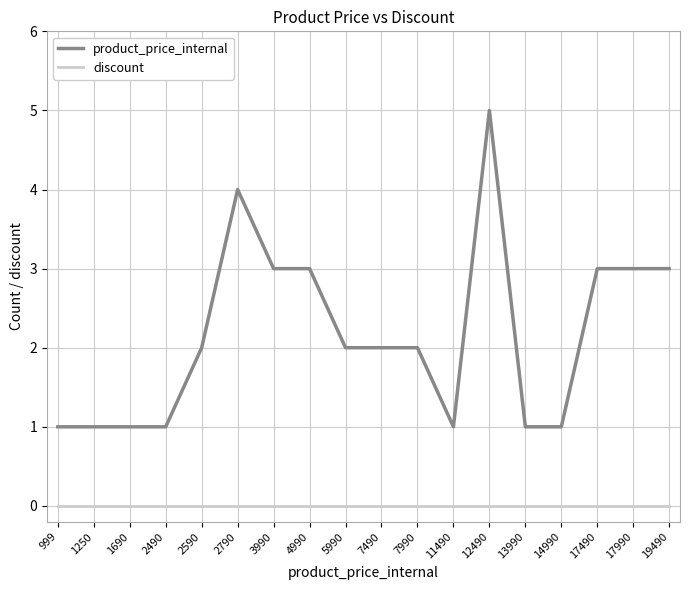

True or false: discount and product_price_internal intersect in this chart.

False